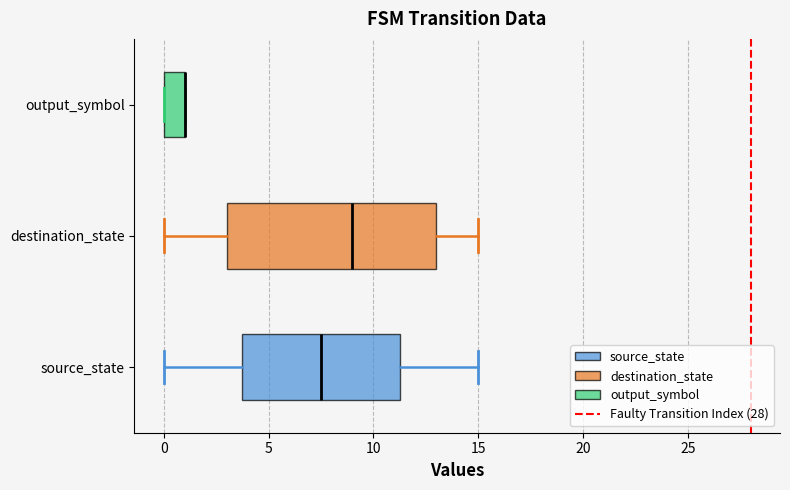

Reading bottom to top, read every box against the x-axis: the position of its median line, the range the box covers, and the ends of its whiskers. The values are not printed on the chart, so give them approximately, as read against the axis.

source_state: median 7.5, box 4.0 to 11.5, whiskers 0.0 to 15.0
destination_state: median 9.0, box 3.0 to 13.0, whiskers 0.0 to 15.0
output_symbol: median 1.0 (drawn on the box's right edge), box 0.0 to 1.0, whiskers 0.0 to 1.0